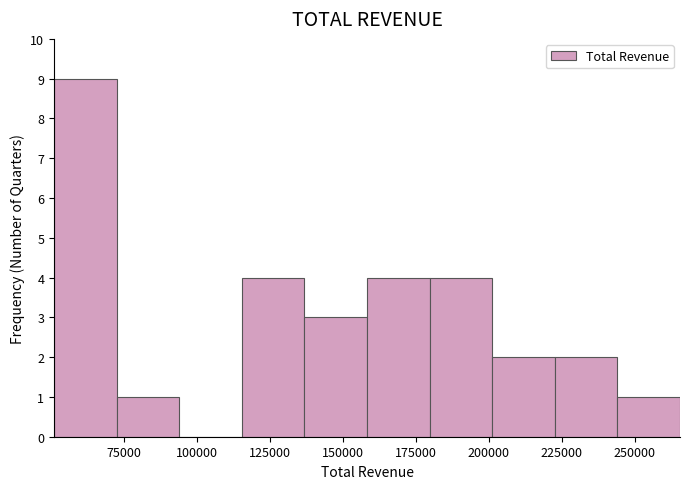

How tall is the bar that spans 135000 to 160000 on the x-axis? Neither the bar edges nor the heights are printed on the chart, so give them approximately, as read against the axes.

3